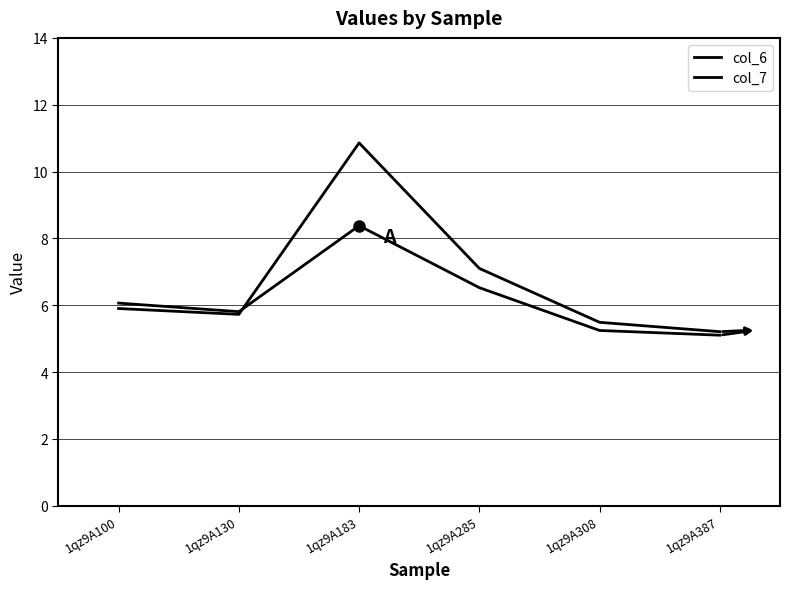

At how many categories does at least one series exceed 10?

1